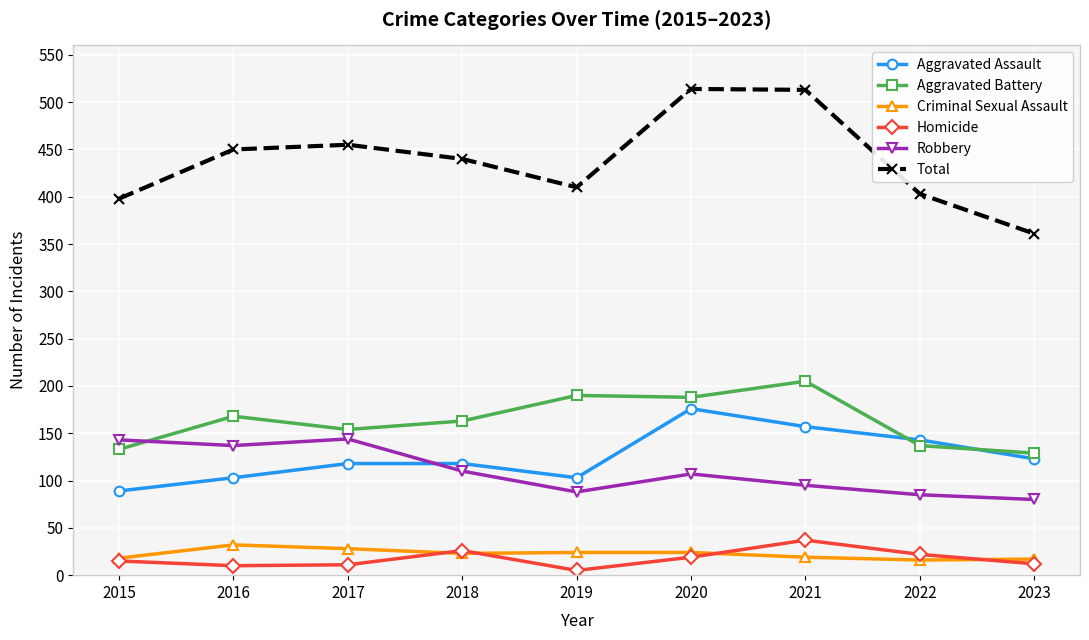

What is the highest value of the Robbery series?

144